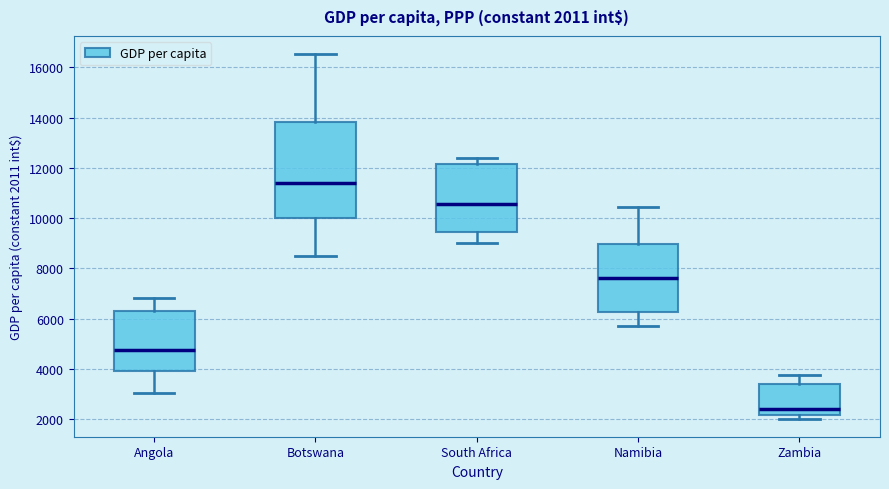

Which box's median line is the highest?

Botswana